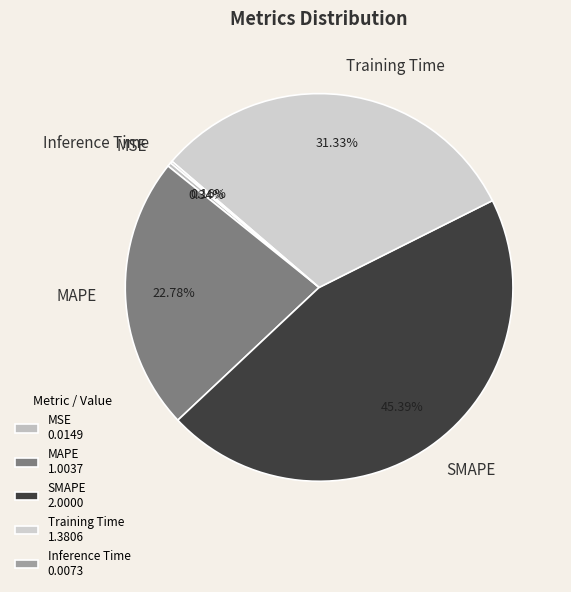

Does Training Time account for over 50% of the chart?

No